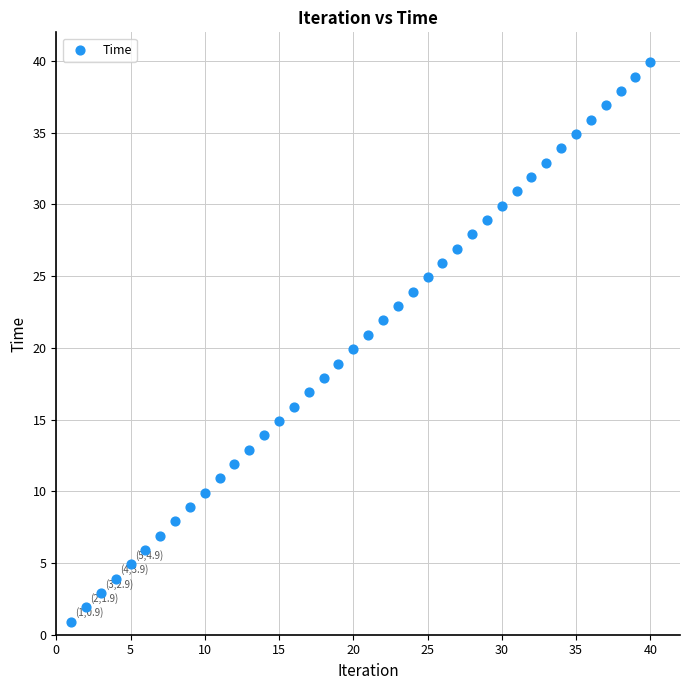

What is the range of X values (max minus min)?

39.0